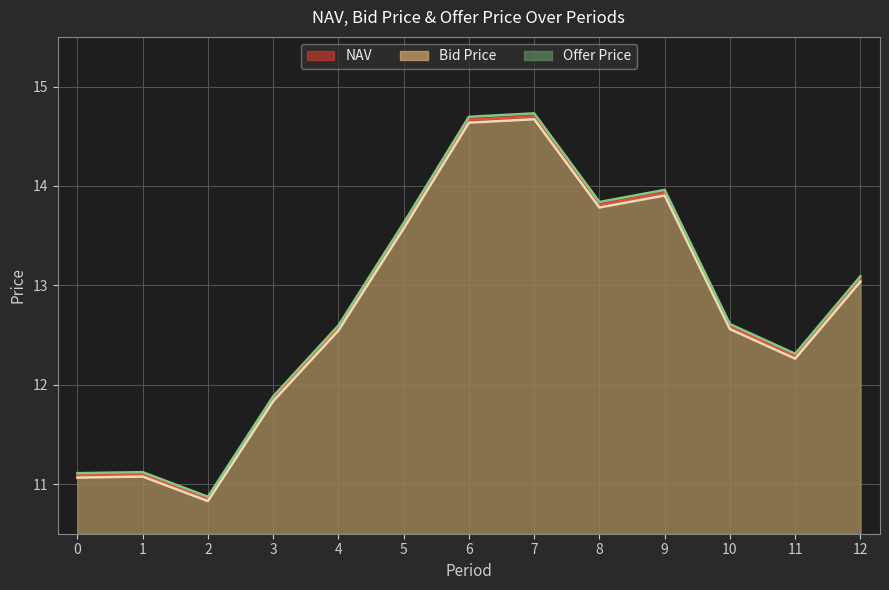

Is it true that NAV equals 15.9 at 2?

False